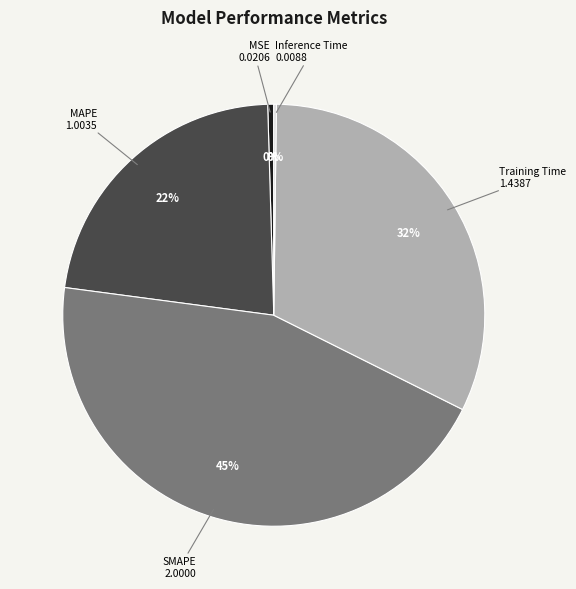

To the nearest percent, what is the difference between the largest and smallest slice percentages?

45%